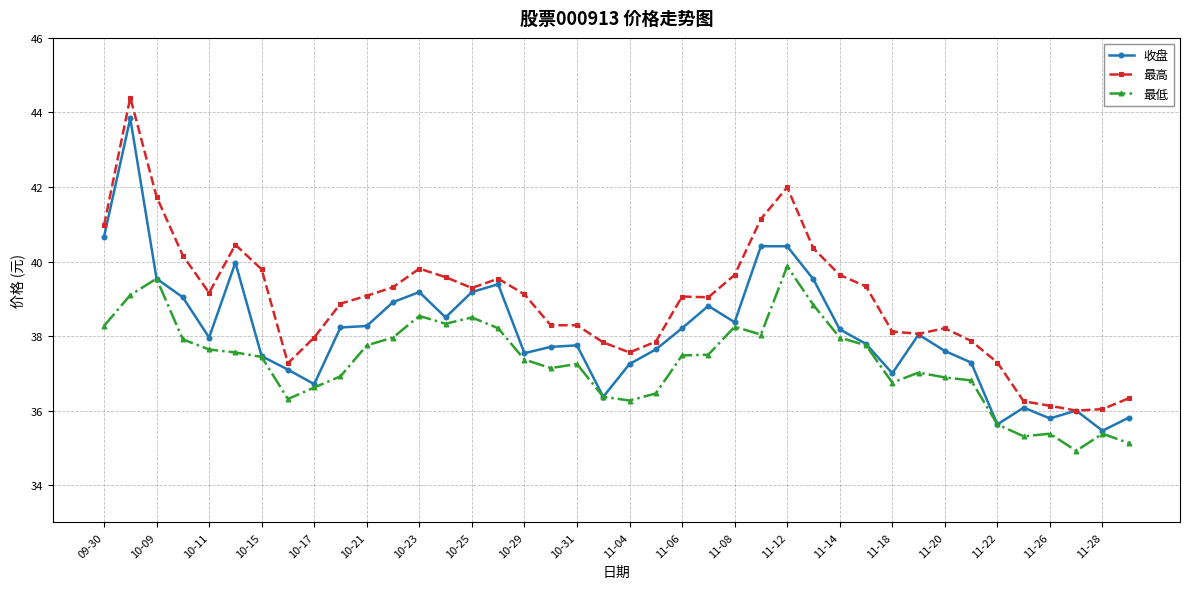

True or false: 最高 has more than 1 points higher than both neighbors.

True